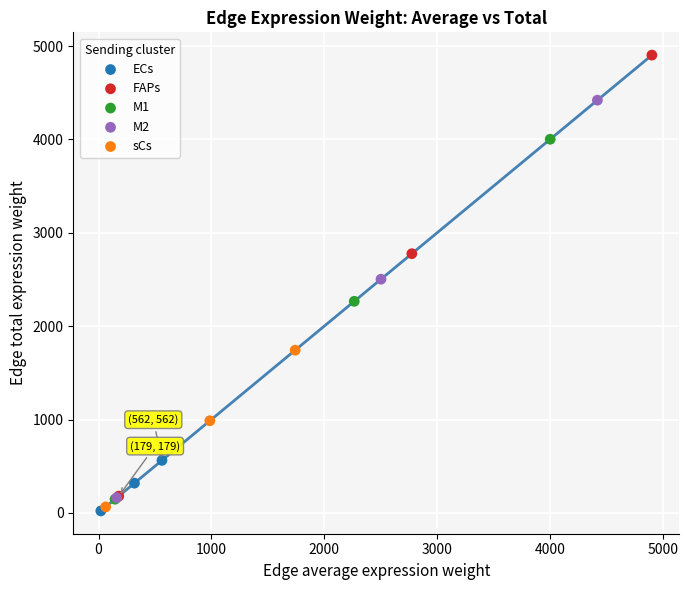

Which series contains the highest Y value?

FAPs